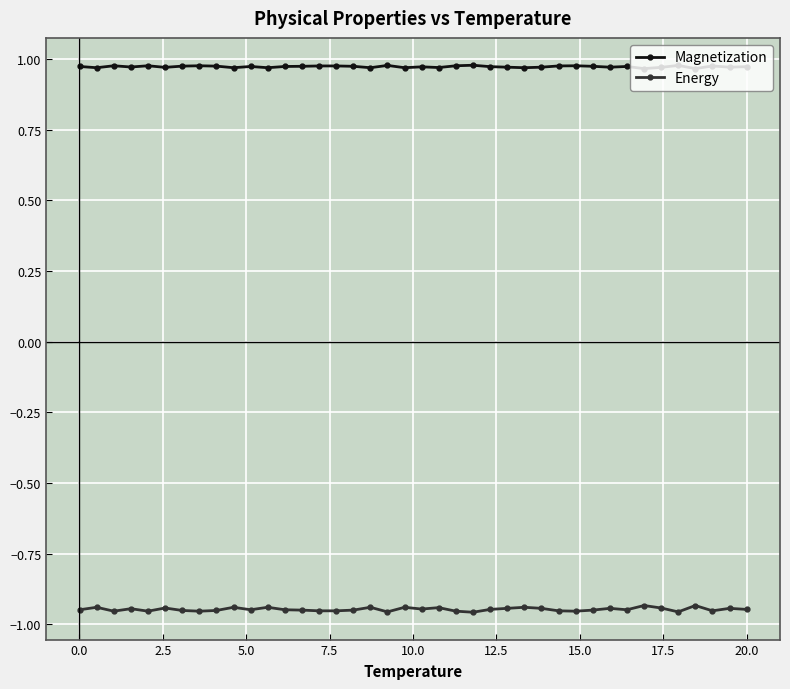

True or false: Energy and Magnetization intersect in this chart.

False